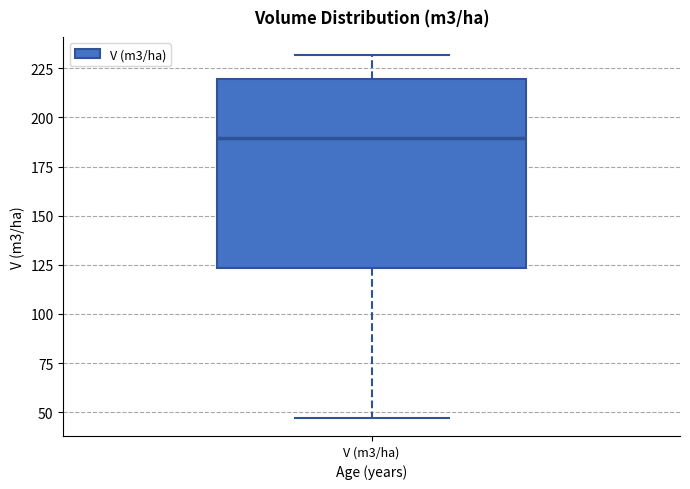

Where is the upper edge of the box for V (m3/ha) on the y-axis? The values are not printed on the chart, so give them approximately, as read against the axis.

220